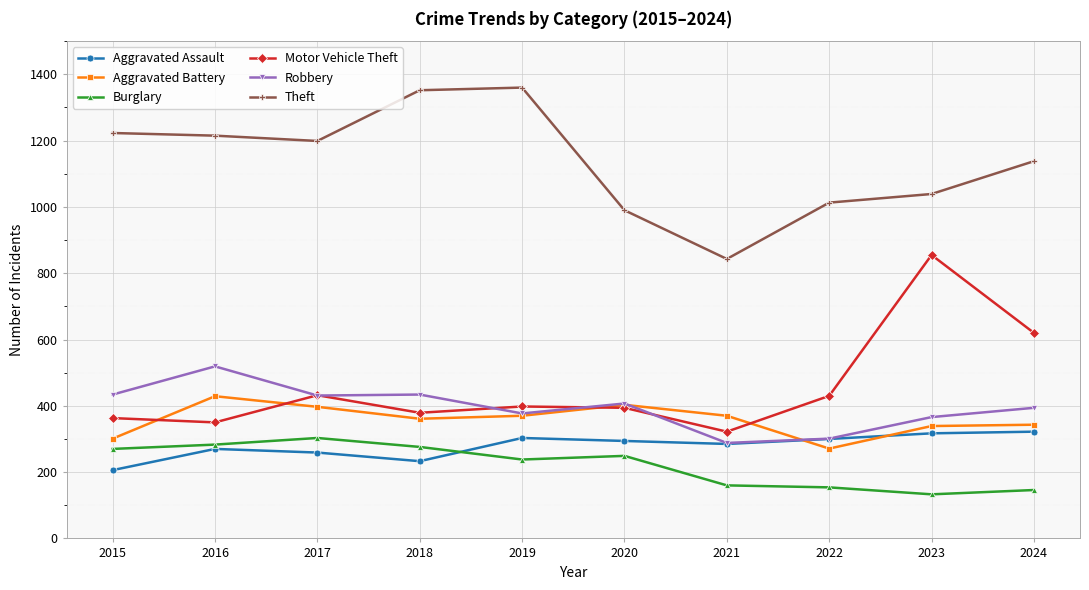

Is it true that Motor Vehicle Theft equals 1335 at 2023?

False